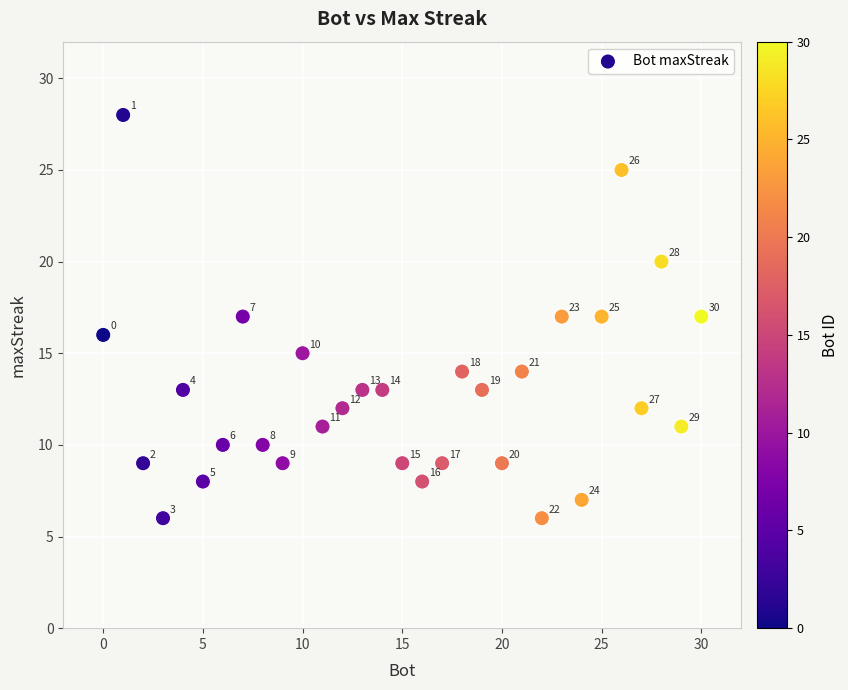

What is the range of Y values (max minus min)?

22